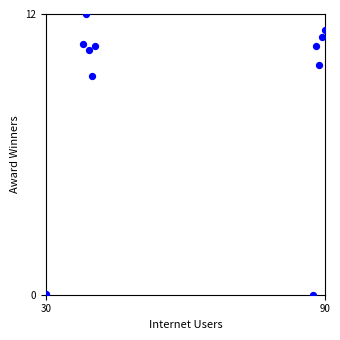

What is the average Y value?

8.7